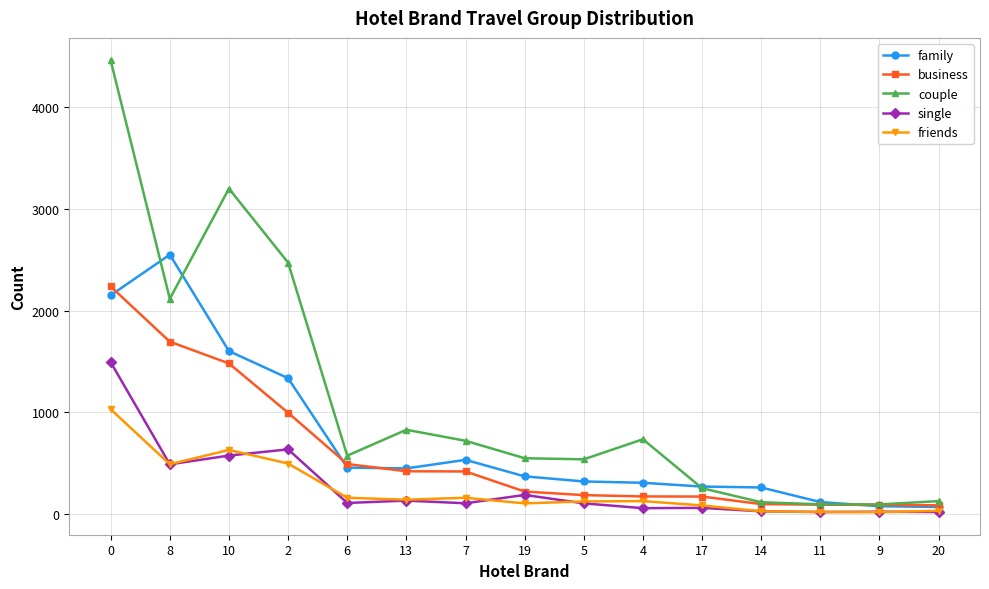

Where is the first local minimum for friends?

8